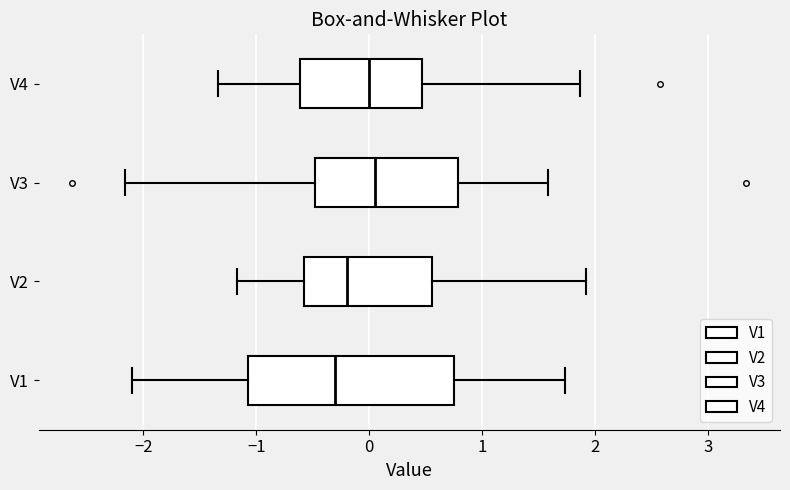

Where does the left whisker of the box for V1 end on the x-axis? The values are not printed on the chart, so give them approximately, as read against the axis.

-2.1